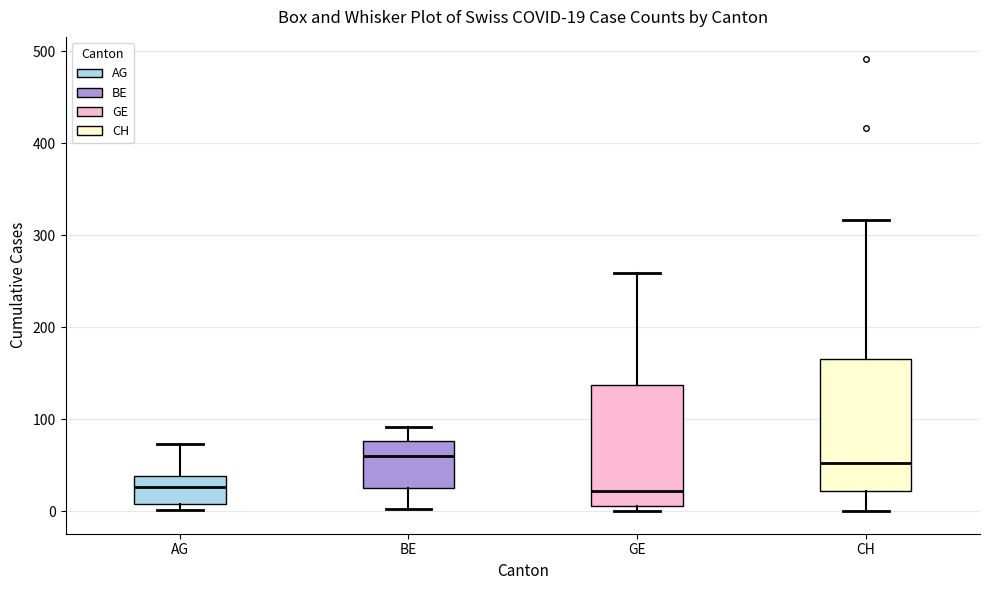

Comparing the boxes themselves (not the whiskers), which one is the tallest?

CH